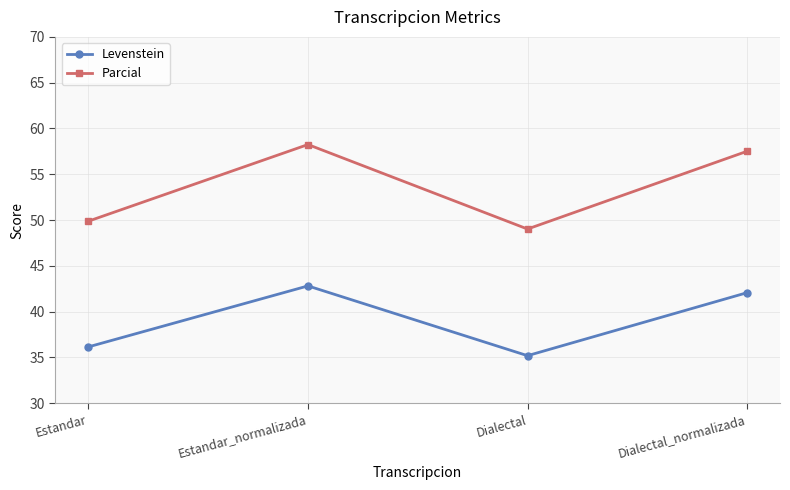

Rank the series at Estandar from lowest to highest value.

Levenstein, Parcial